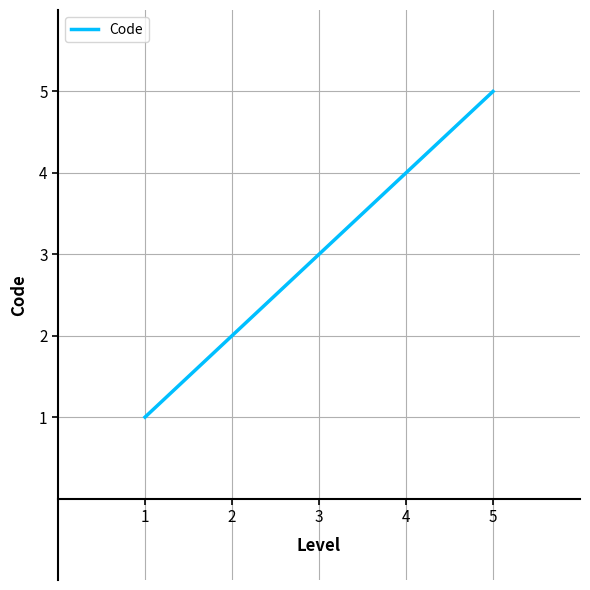

What is the maximum value shown in the chart?

5